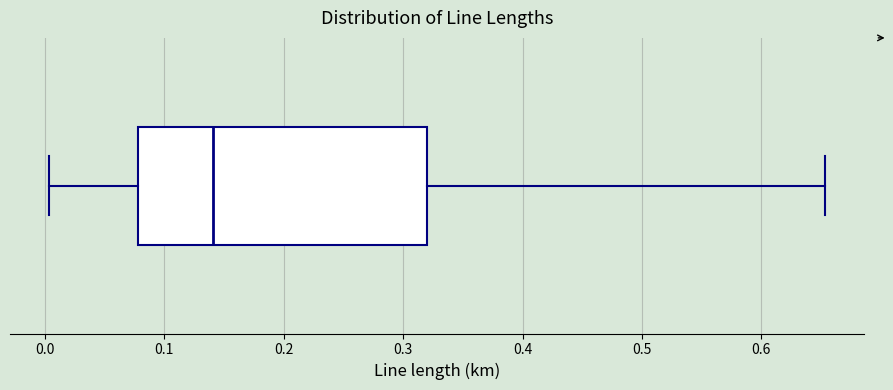

Where is the right edge of the box on the x-axis? The values are not printed on the chart, so give them approximately, as read against the axis.

0.32